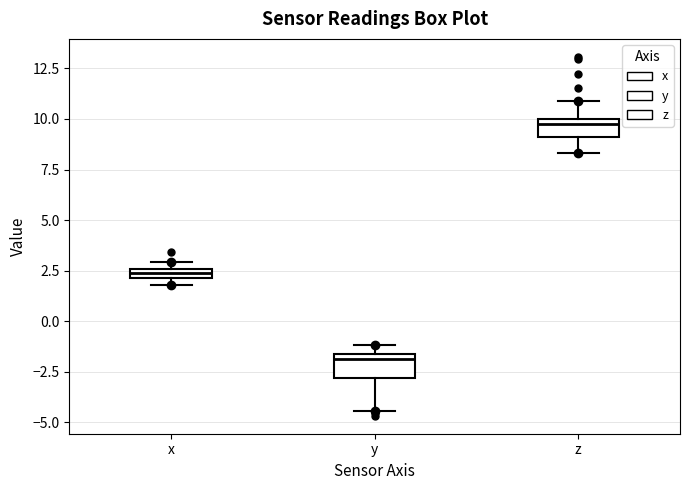

Which box has the lowest median line?

y